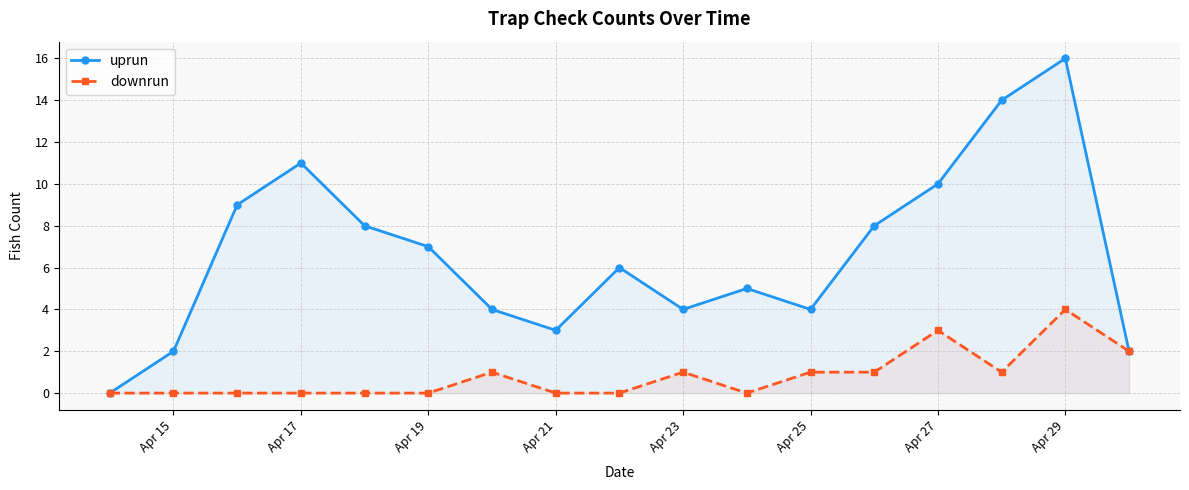

How many lines are shown in the chart?

2